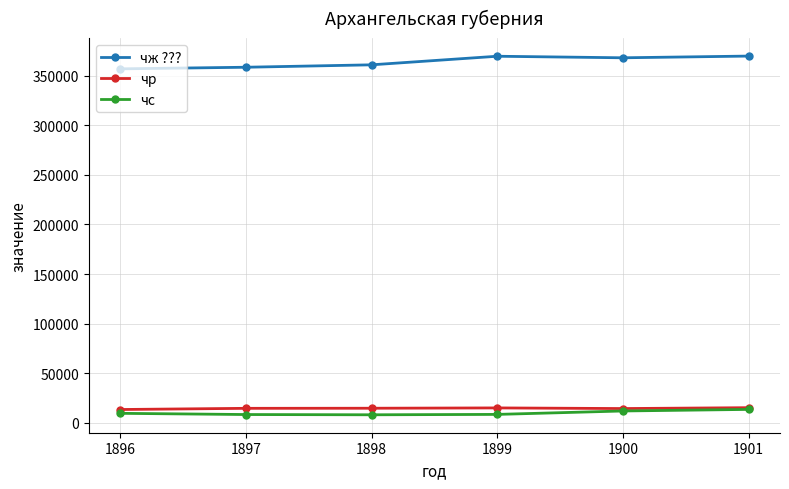

Which series has the largest total across all categories?

чж ???